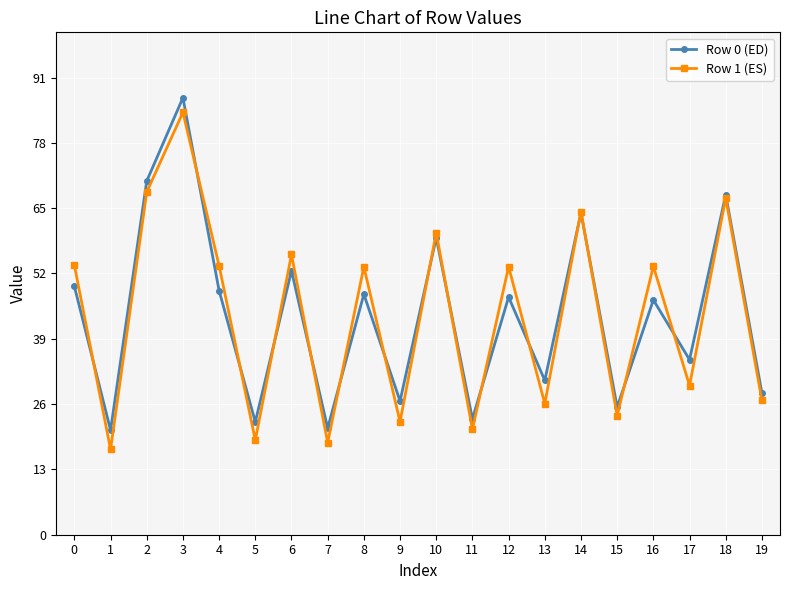

The value of Row 0 (ED) at 1 is 20.8. True or false?

True